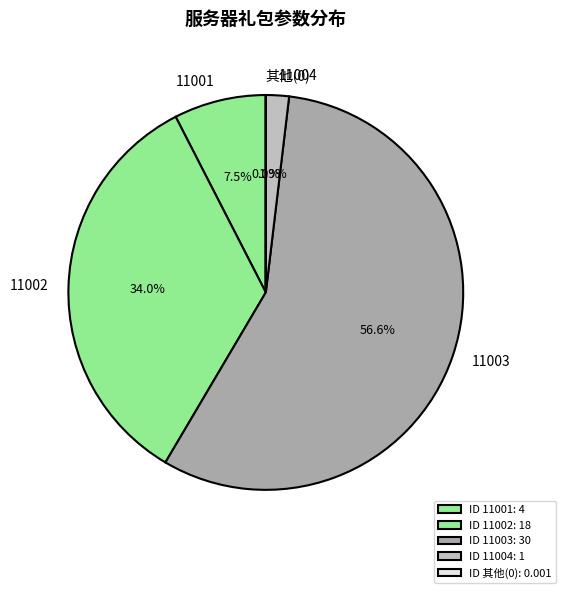

Does any single category account for the majority?

Yes